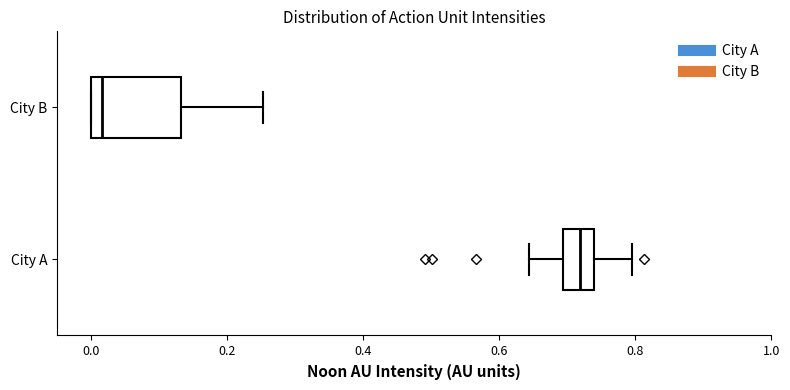

Reading bottom to top, read every box against the x-axis: the position of its median line, the range the box covers, and the ends of its whiskers. The values are not printed on the chart, so give them approximately, as read against the axis.

City A: median 0.72, box 0.70 to 0.74, whiskers 0.64 to 0.80
City B: median 0.02, box 0.00 to 0.14, whiskers 0.00 to 0.26